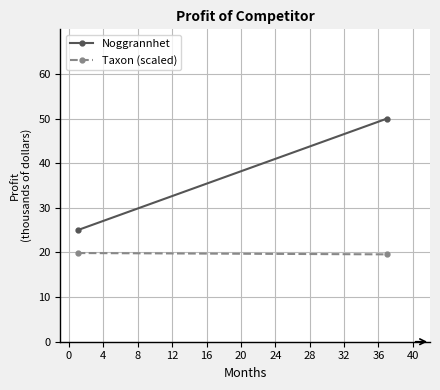

What is the value of the Taxon (scaled) point at the 1st from the left?

19.9